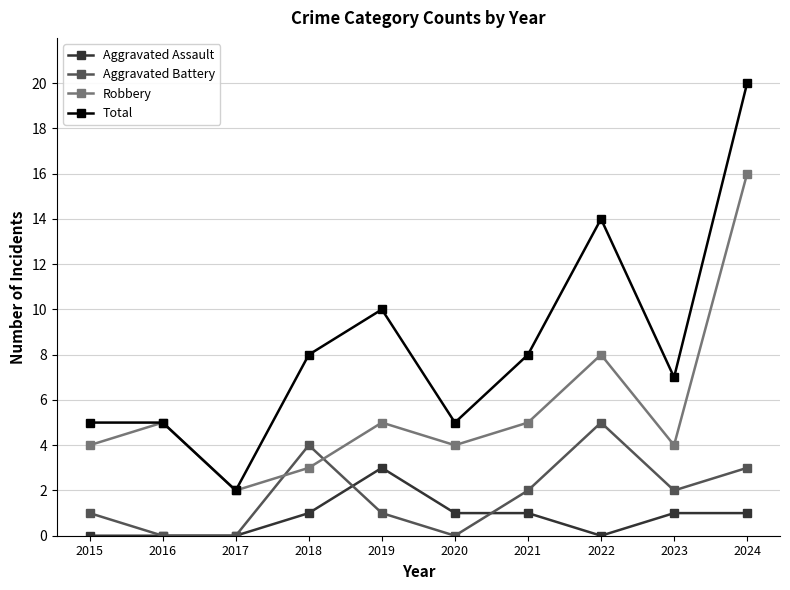

Which series changed the most between 2016 and 2022?

Total